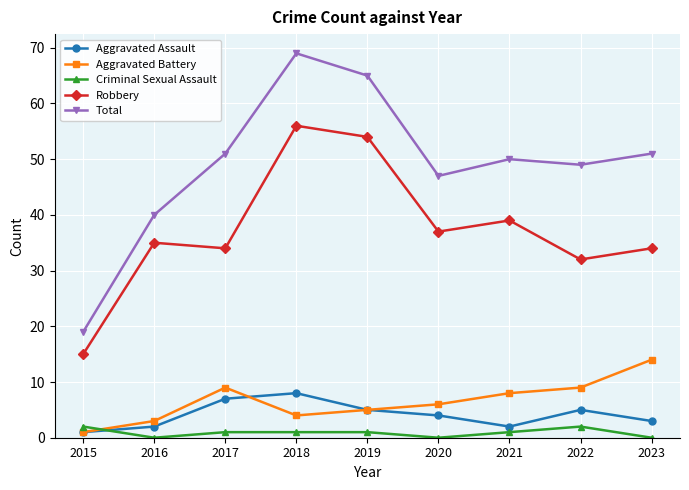

What is the approximate value of Robbery at 2019, to the nearest 5?

55